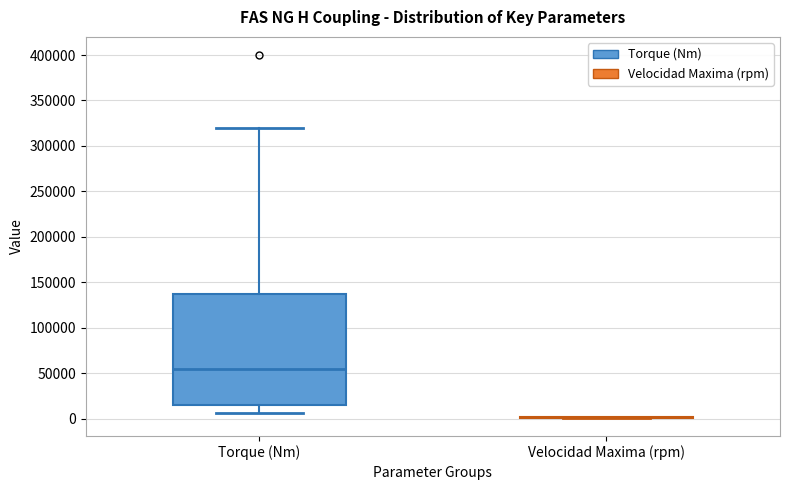

Reading left to right, transcribe this box plot: for each box, give where its median line is, the range the box spans, and where its two whiskers end, as read against the y-axis. The values are not printed on the chart, so give them approximately, as read against the axis.

Torque (Nm): median 55000, box 15000 to 140000, whiskers 5000 to 320000
Velocidad Maxima (rpm): box collapsed to a line at 0, whiskers 0 to 0